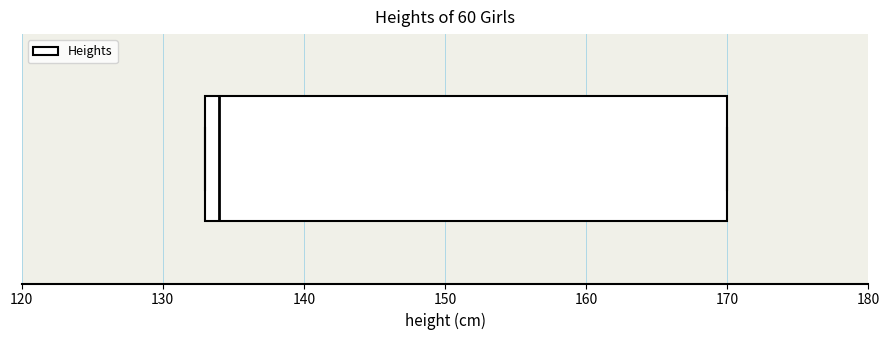

Read this box plot against the x-axis: the position of the median line, the range covered by the box, and the ends of both whiskers. The values are not printed on the chart, so give them approximately, as read against the axis.

median 134, box 133 to 170, whiskers 133 to 170